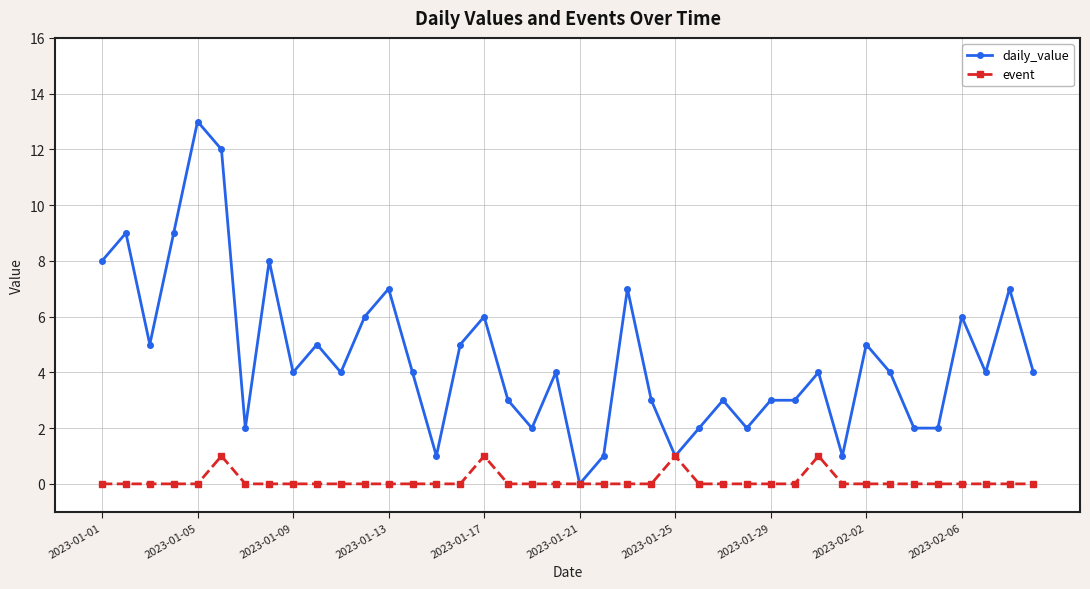

List the series in order of their peak value, lowest first.

event, daily_value